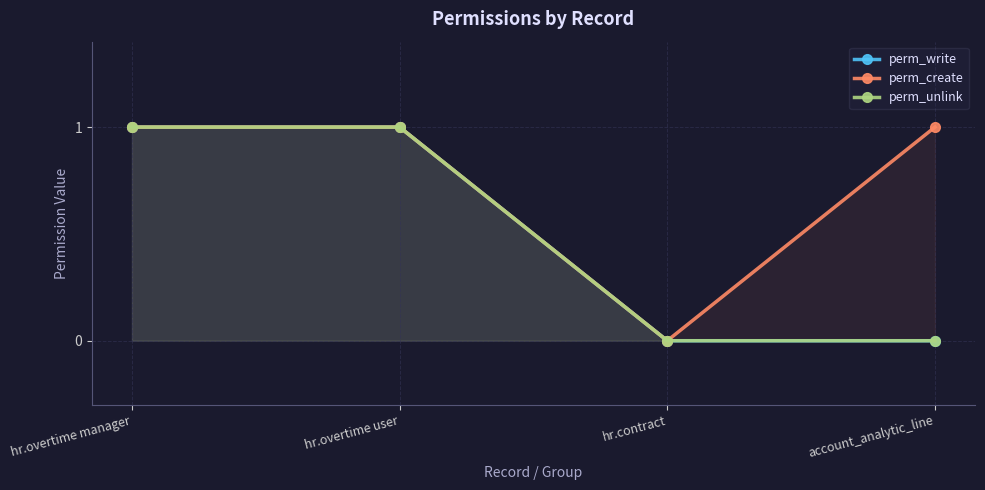

Reading left to right, list all the values displayed in this chart.

perm_write: 1	1	0	0
perm_create: 1	1	0	1
perm_unlink: 1	1	0	0